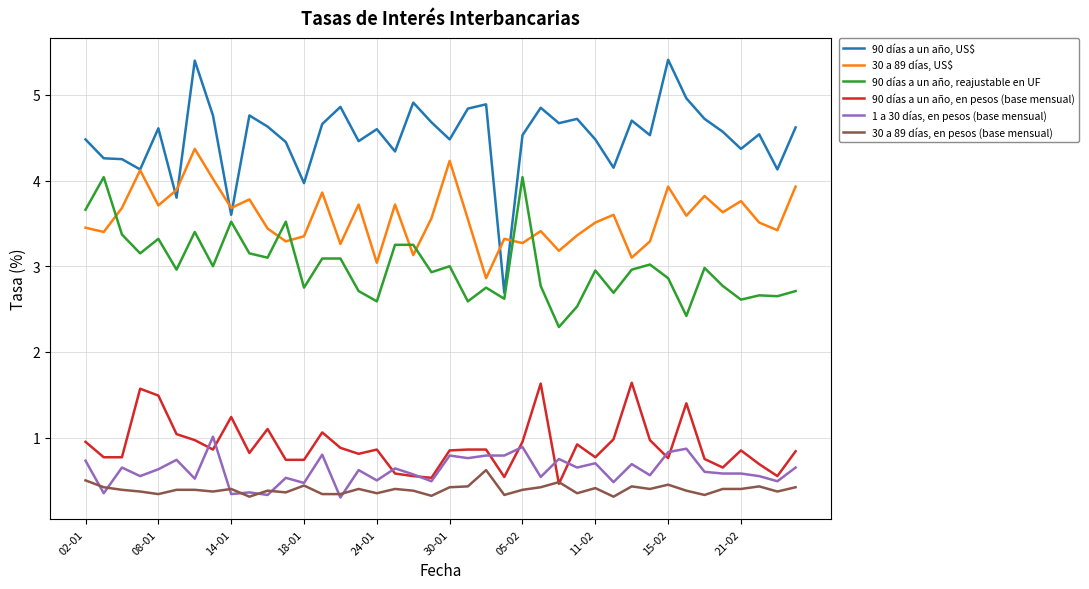

What is the difference between the second highest and minimum values in the 90 días a un año, US$ series?

2.7